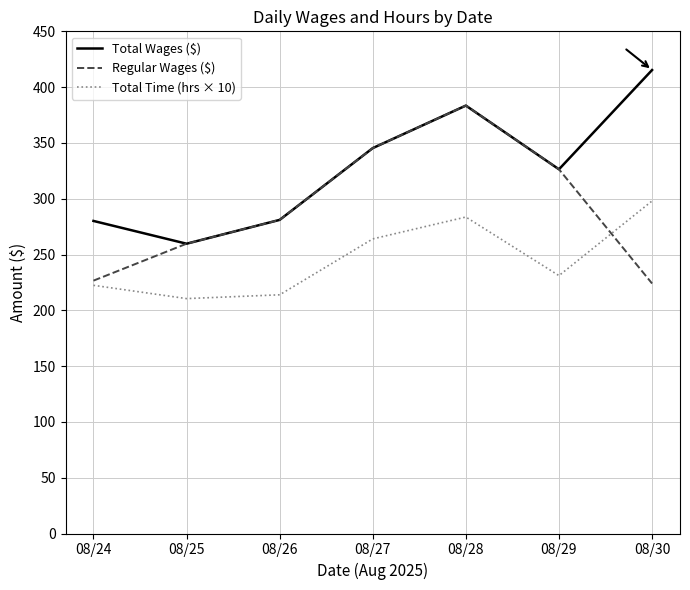

True or false: Total Wages ($) has more than 2 points higher than both neighbors.

False